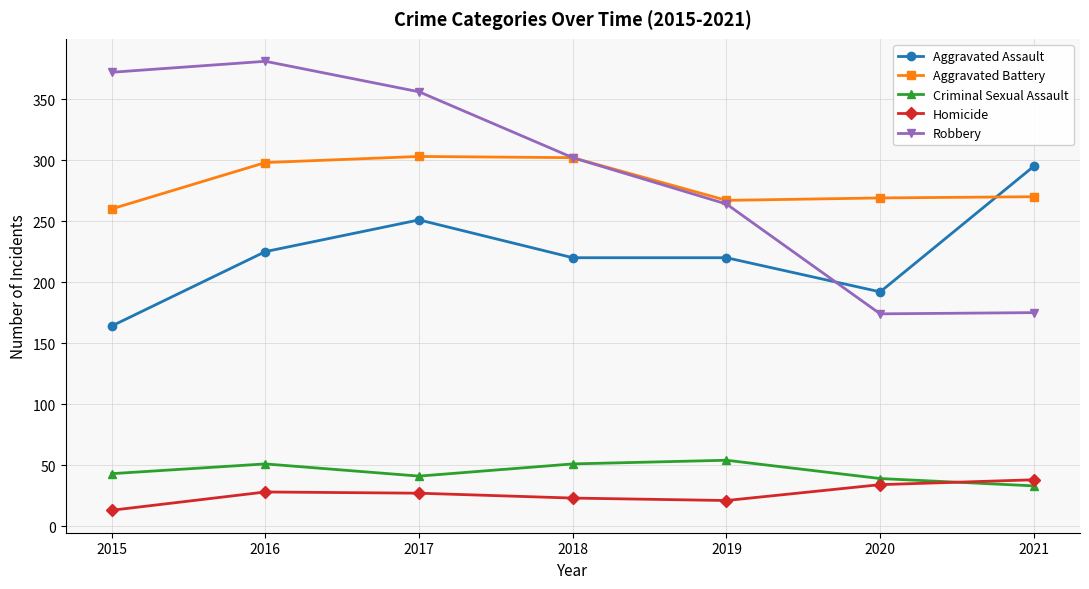

What is the sum of the Aggravated Battery values at 2015 and 2018?

562